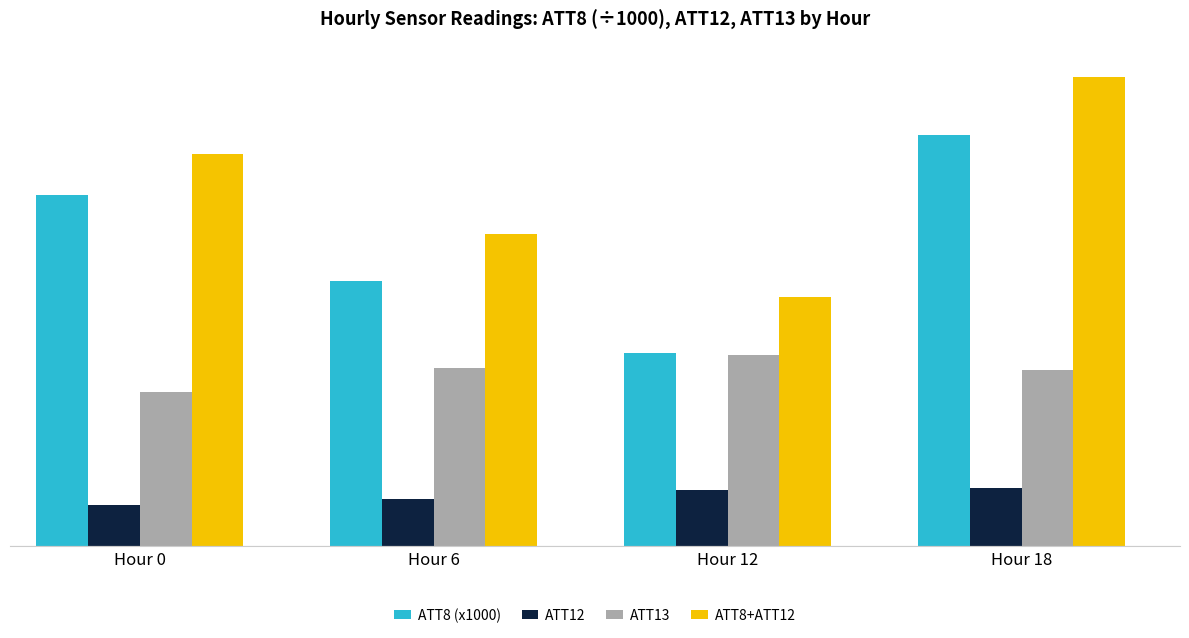

What are all the series names shown in the legend?

ATT8 (x1000), ATT12, ATT13, ATT8+ATT12